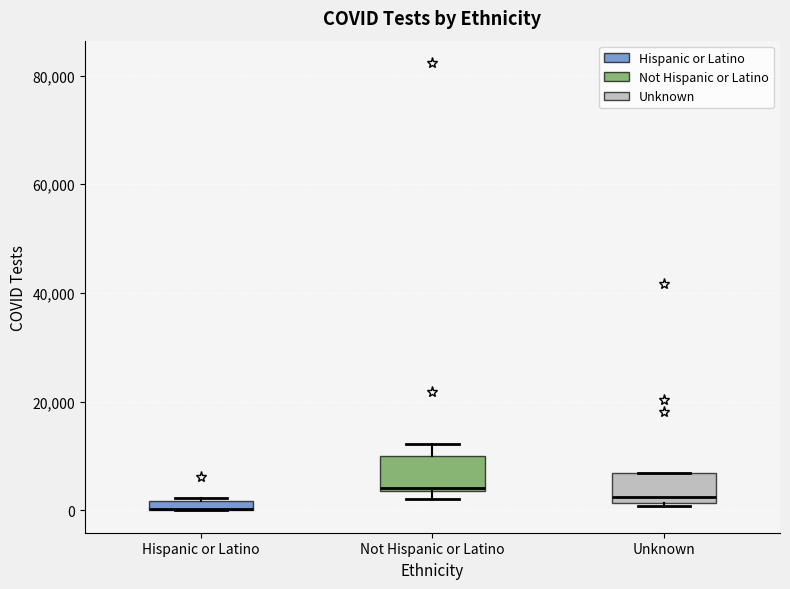

Where does the upper whisker of the box for Not Hispanic or Latino end on the y-axis? The values are not printed on the chart, so give them approximately, as read against the axis.

12000